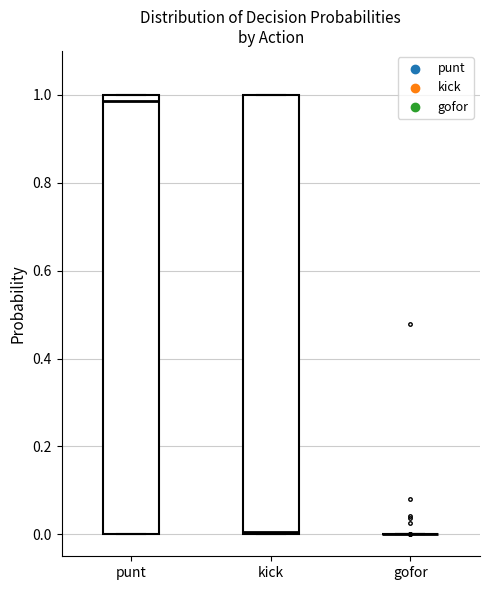

Reading left to right, read every box against the y-axis: the position of its median line, the range the box covers, and the ends of its whiskers. The values are not printed on the chart, so give them approximately, as read against the axis.

punt: median 0.98, box 0.00 to 1.00, whiskers 0.00 to 1.00
kick: median 0.00 (just above the box's lower edge), box 0.00 to 1.00, whiskers 0.00 to 1.00
gofor: box collapsed to a line at 0.00, whiskers 0.00 to 0.00